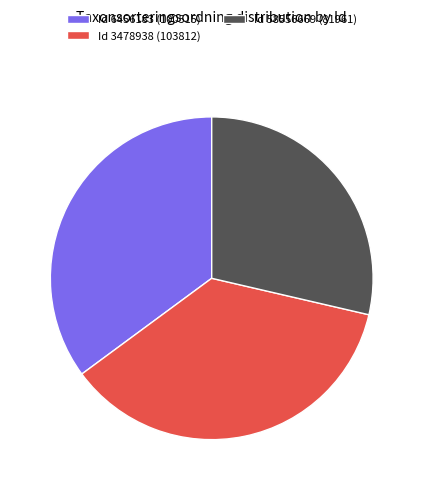

Do Id 3478938 (103812) and Id 6456183 (100515) together represent more than half of the pie?

Yes